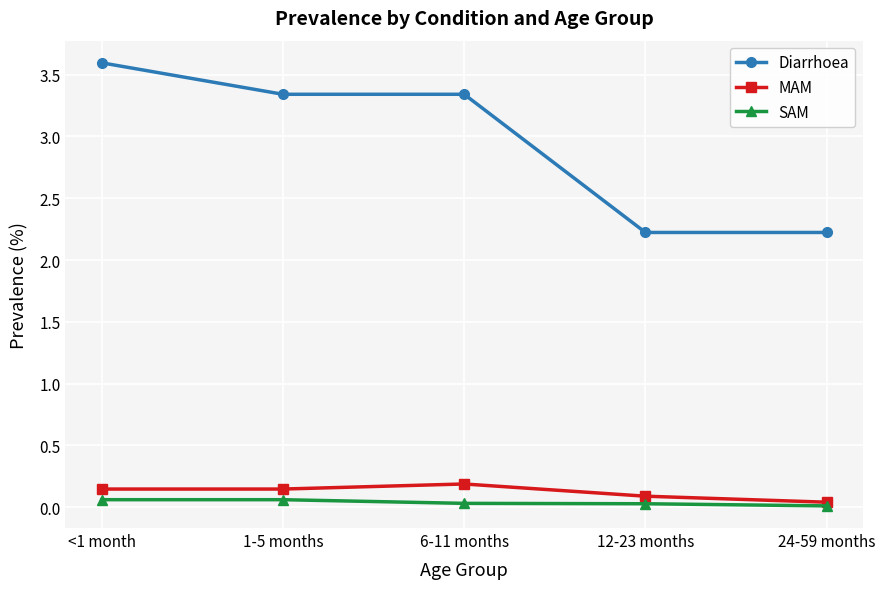

True or false: Diarrhoea and SAM cross at least once.

False